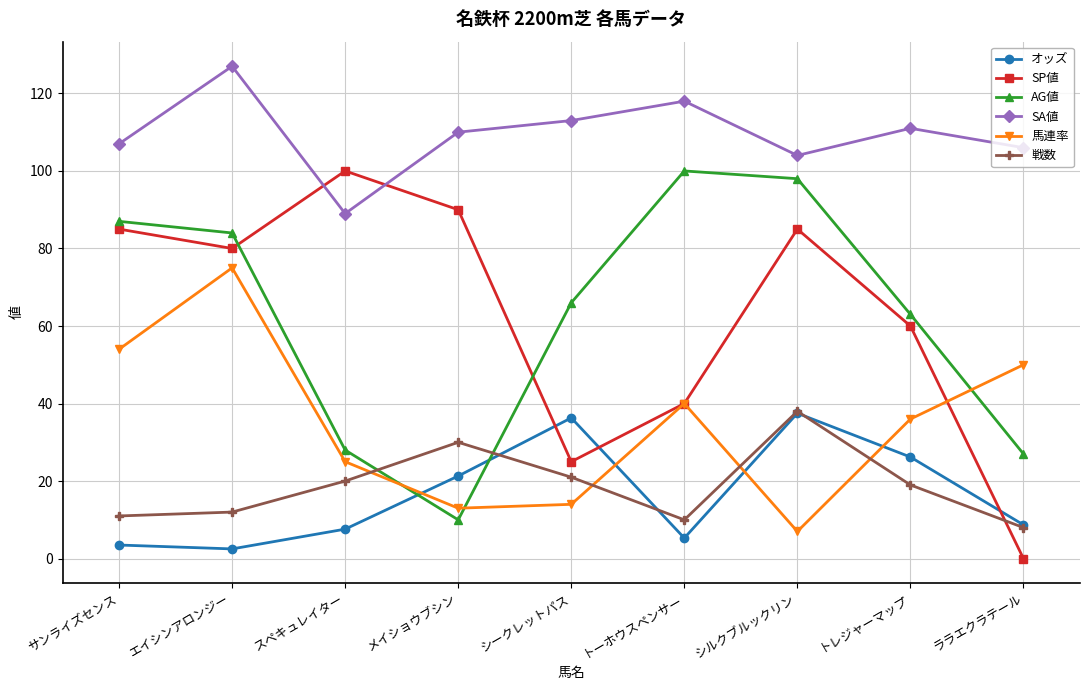

What is the difference between the 戦数 values at シークレットパス and メイショウブシン?

9.0